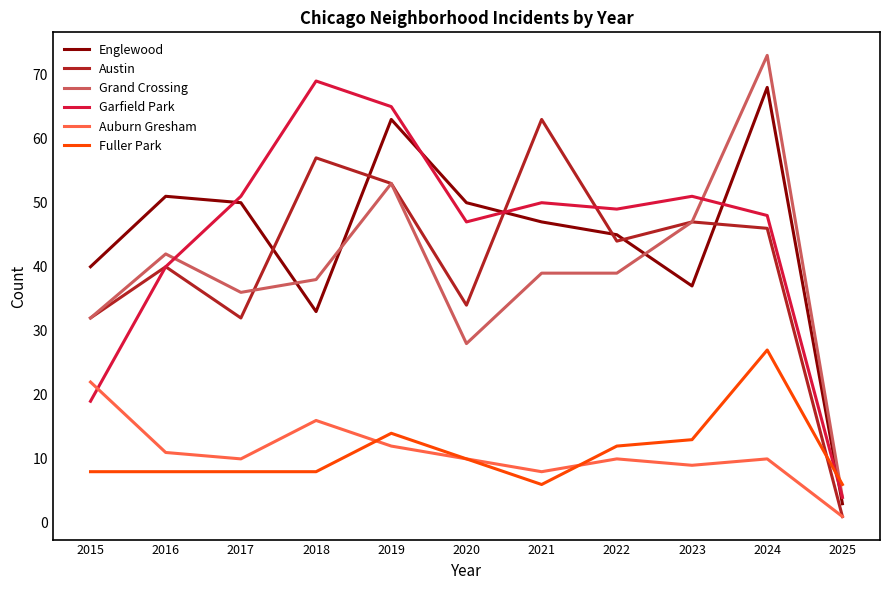

True or false: Grand Crossing and Auburn Gresham intersect in this chart.

False